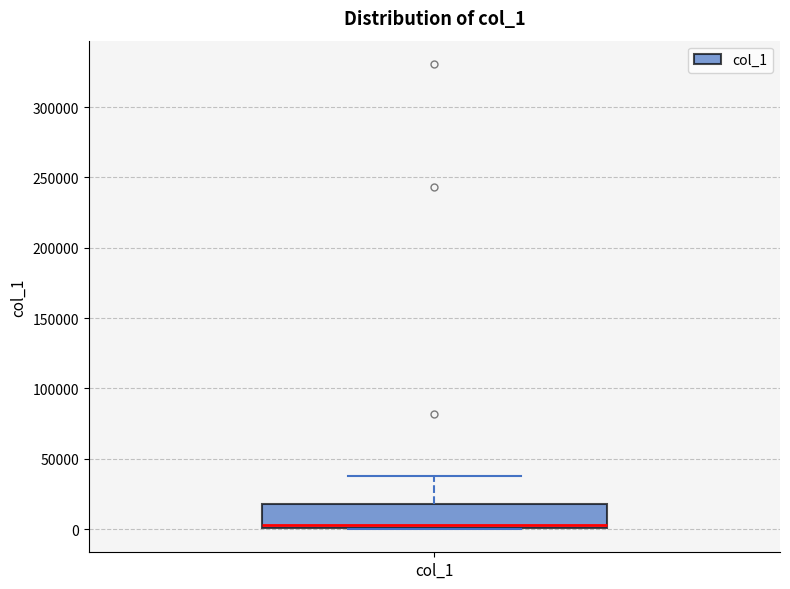

Transcribe this box plot: give where the median line is, the range the box spans, and where the two whiskers end, as read against the y-axis. The values are not printed on the chart, so give them approximately, as read against the axis.

median 5000, box 0 to 20000, whiskers 0 to 40000